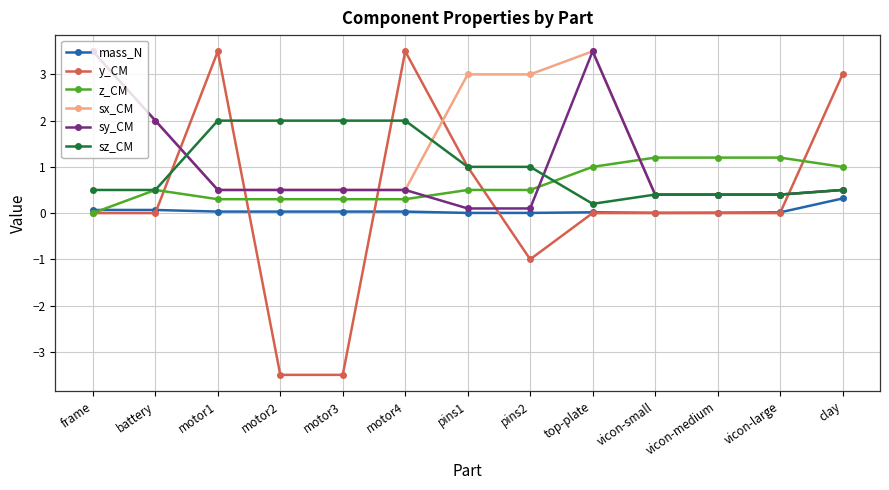

Is it true that sz_CM equals 2.0 at motor1?

True